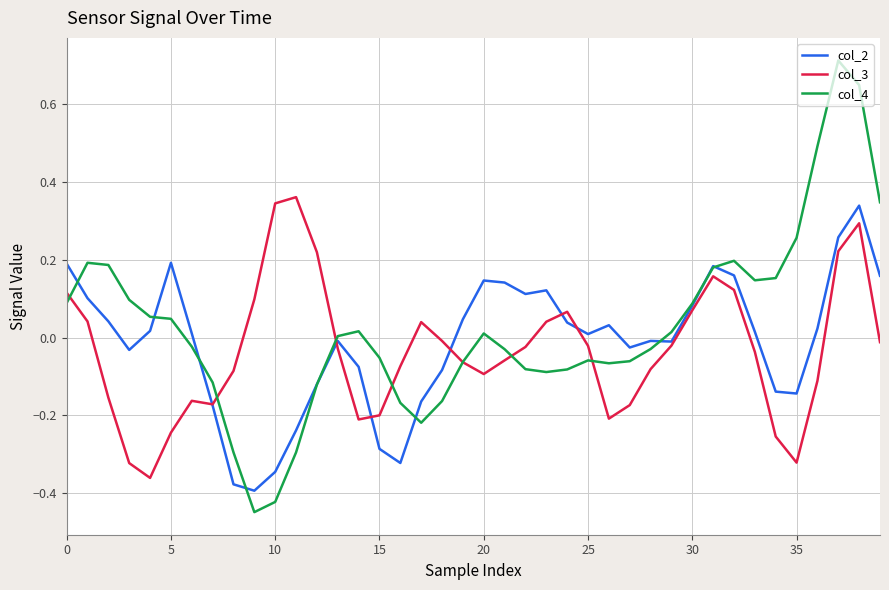

Which series has the widest spread of values?

col_4